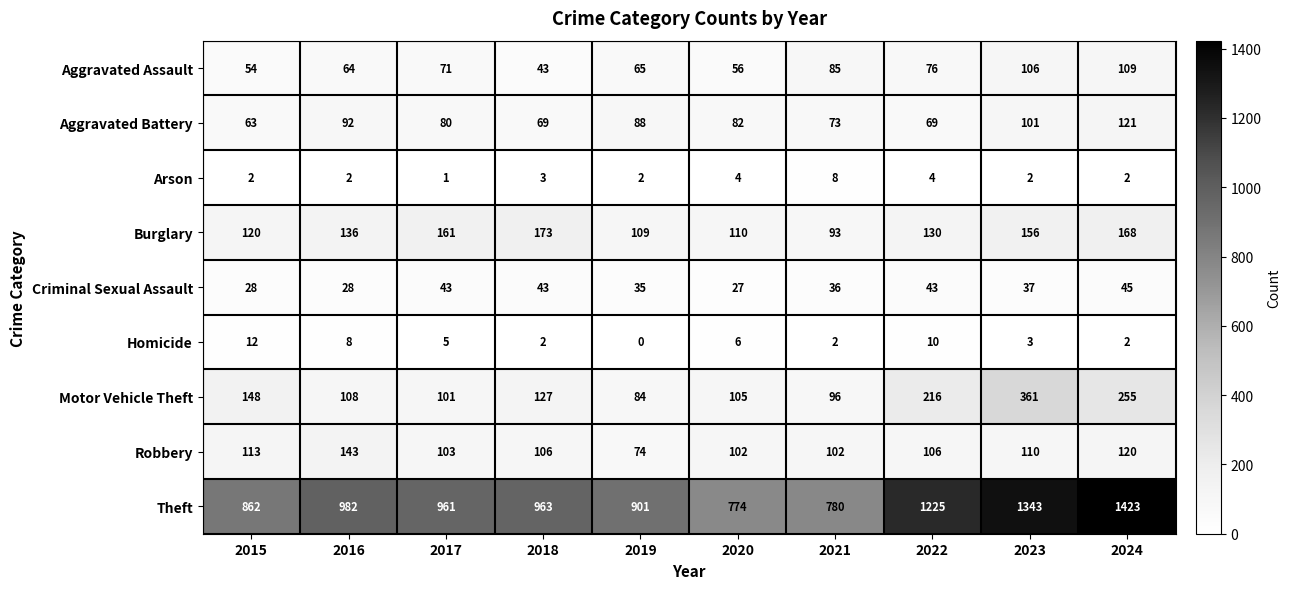

The Arson series shows 2 at 2019. True or false?

True